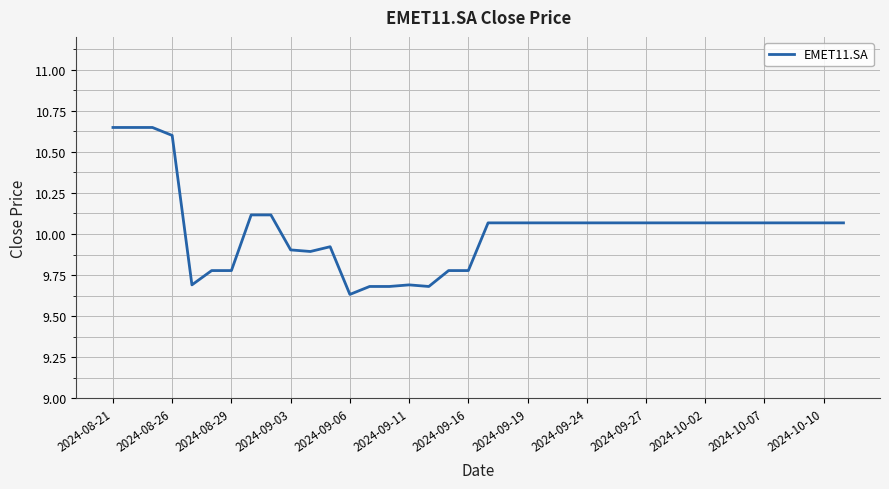

What is the difference between the maximum and minimum values?

1.0